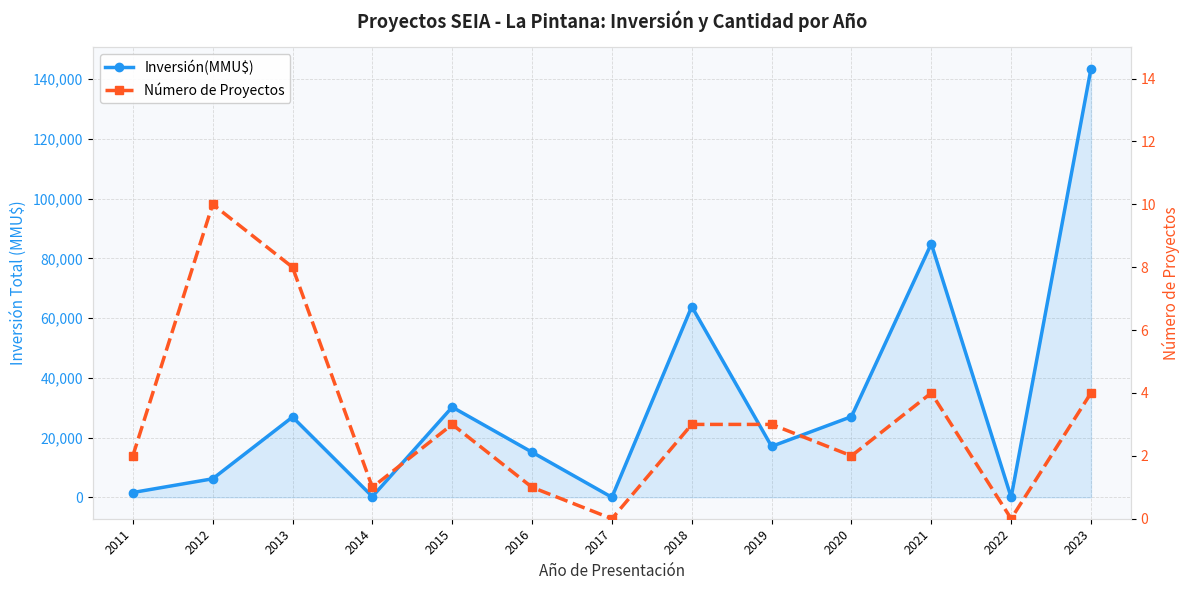

How many data points in Número de Proyectos are less than 3?

6